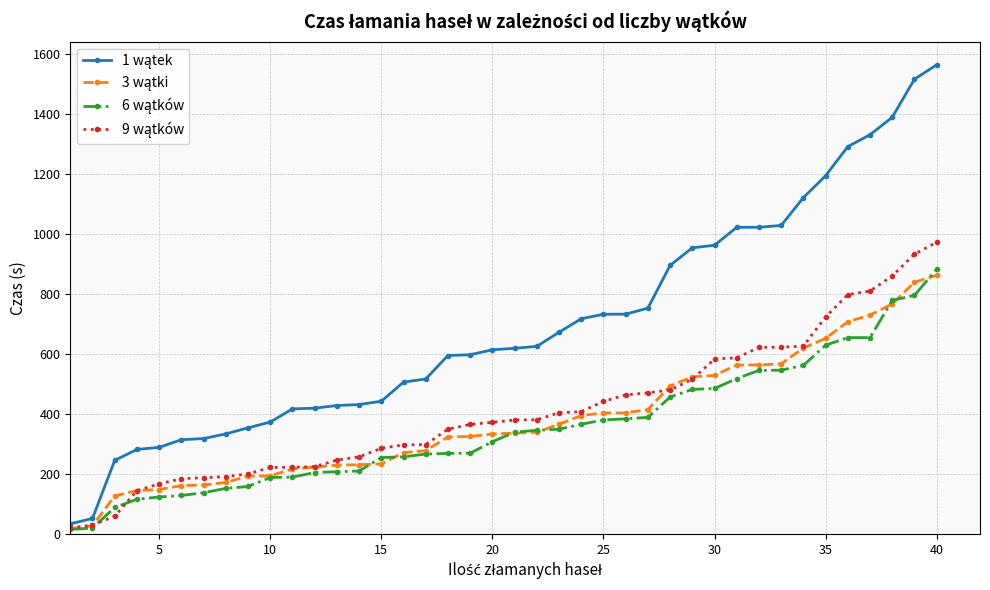

How many lines are shown in the chart?

4